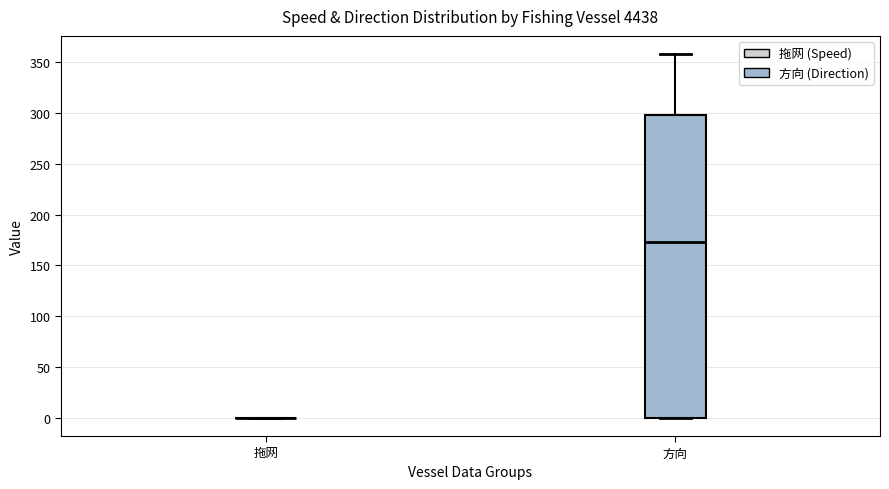

Reading left to right, read every box against the y-axis: the position of its median line, the range the box covers, and the ends of its whiskers. The values are not printed on the chart, so give them approximately, as read against the axis.

拖网: box collapsed to a line at 0, whiskers 0 to 0
方向: median 175, box 0 to 300, whiskers 0 to 360